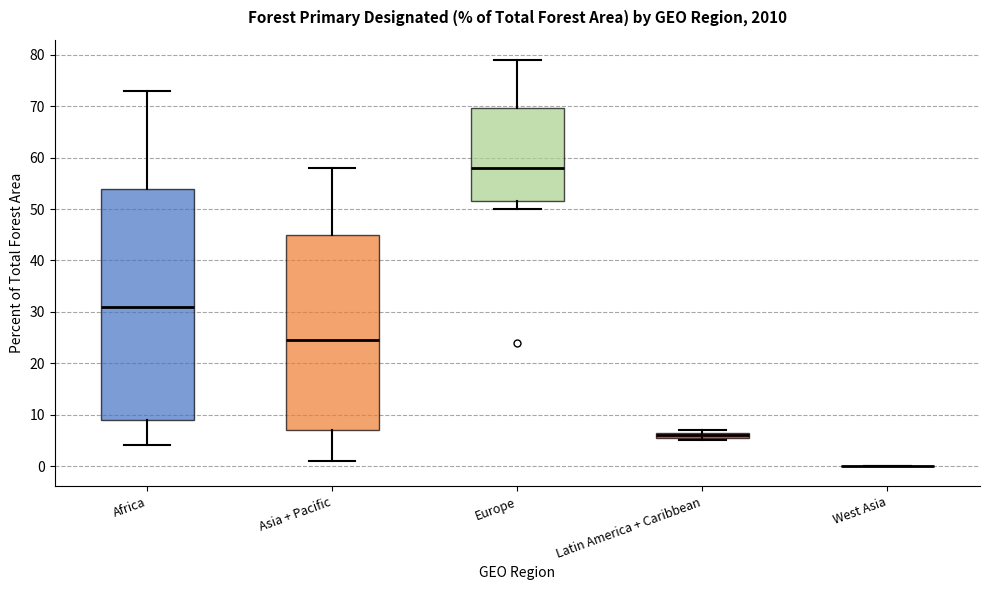

Comparing the boxes themselves (not the whiskers), which one is the tallest?

Africa